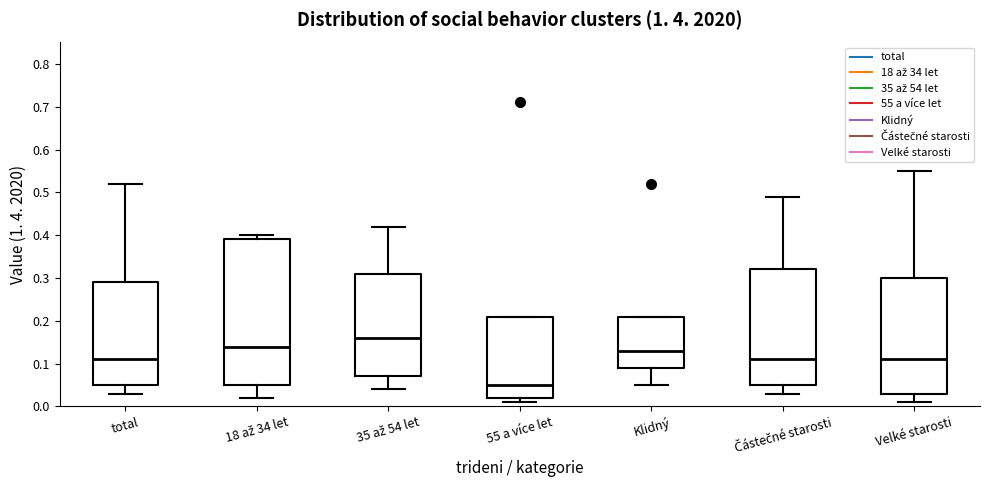

Reading left to right, read every box against the y-axis: the position of its median line, the range the box covers, and the ends of its whiskers. The values are not printed on the chart, so give them approximately, as read against the axis.

total: median 0.11, box 0.05 to 0.29, whiskers 0.03 to 0.52
18 až 34 let: median 0.14, box 0.05 to 0.39, whiskers 0.02 to 0.40
35 až 54 let: median 0.16, box 0.07 to 0.31, whiskers 0.04 to 0.42
55 a více let: median 0.05, box 0.02 to 0.21, whiskers 0.01 to 0.21
Klidný: median 0.13, box 0.09 to 0.21, whiskers 0.05 to 0.21
Částečné starosti: median 0.11, box 0.05 to 0.32, whiskers 0.03 to 0.49
Velké starosti: median 0.11, box 0.03 to 0.30, whiskers 0.01 to 0.55